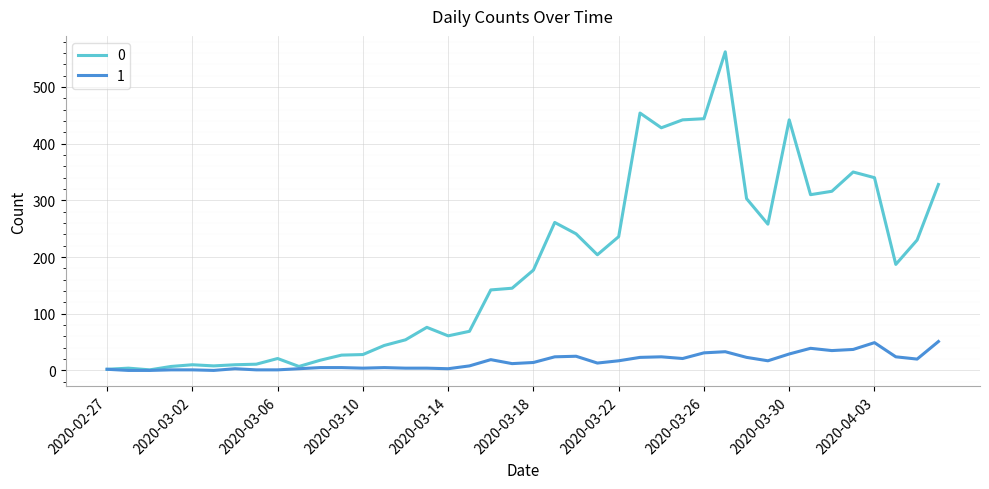

What is the greatest value displayed?

562